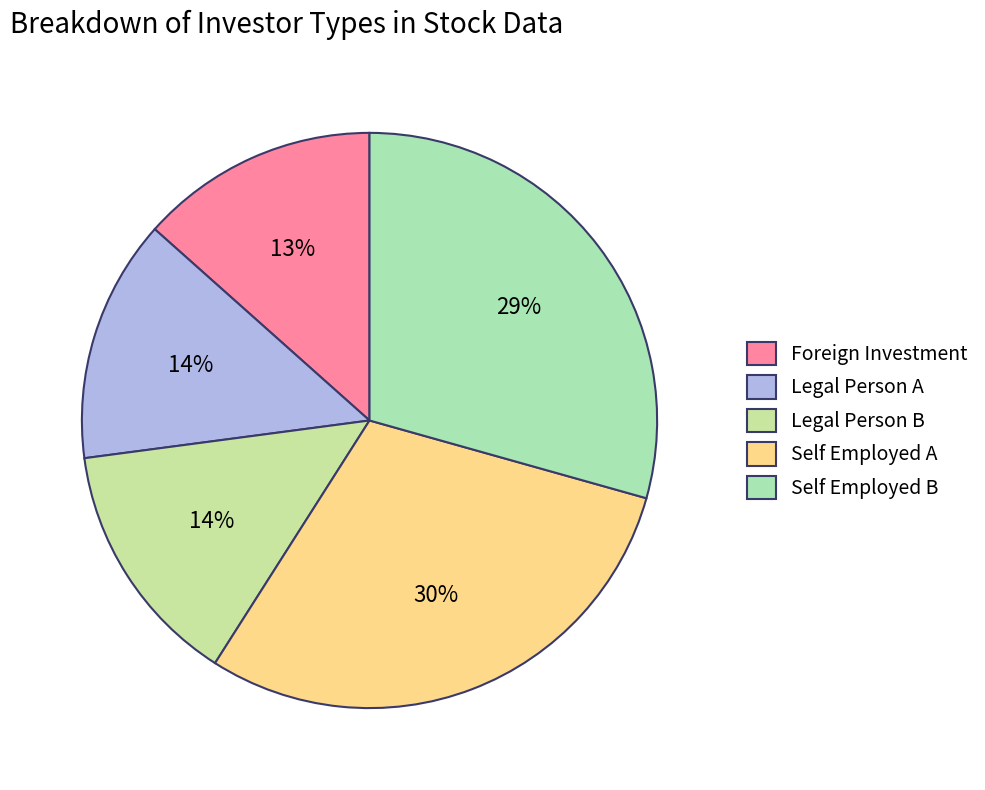

Is there any slice that represents more than half of the pie?

No